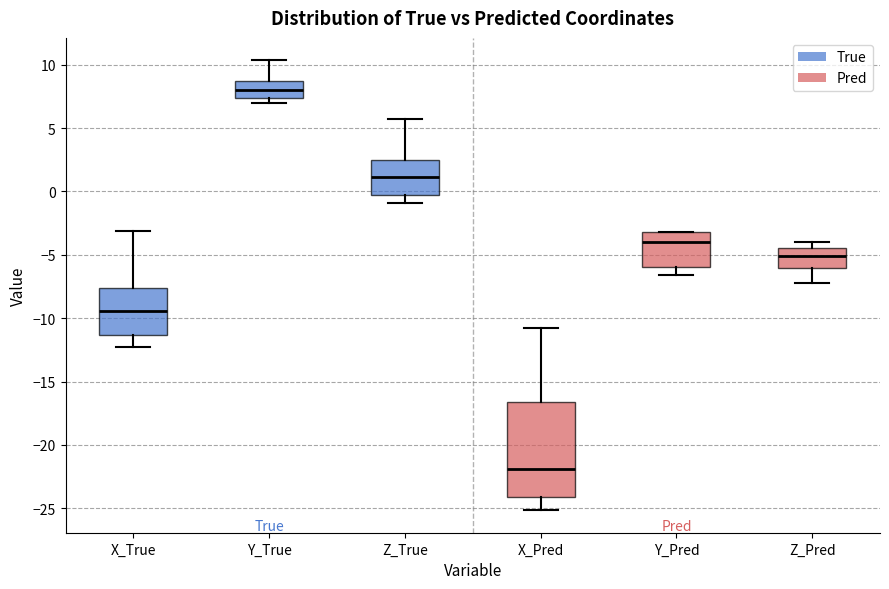

Reading left to right, transcribe this box plot: for each box, give where its median line is, the range the box spans, and where its two whiskers end, as read against the y-axis. The values are not printed on the chart, so give them approximately, as read against the axis.

X_True: median -9.5, box -11.5 to -7.5, whiskers -12.5 to -3.0
Y_True: median 8.0, box 7.5 to 8.5, whiskers 7.0 to 10.5
Z_True: median 1.0, box -0.5 to 2.5, whiskers -1.0 to 5.5
X_Pred: median -22.0, box -24.0 to -16.5, whiskers -25.0 to -11.0
Y_Pred: median -4.0, box -6.0 to -3.0, whiskers -6.5 to -3.0
Z_Pred: median -5.0, box -6.0 to -4.5, whiskers -7.0 to -4.0